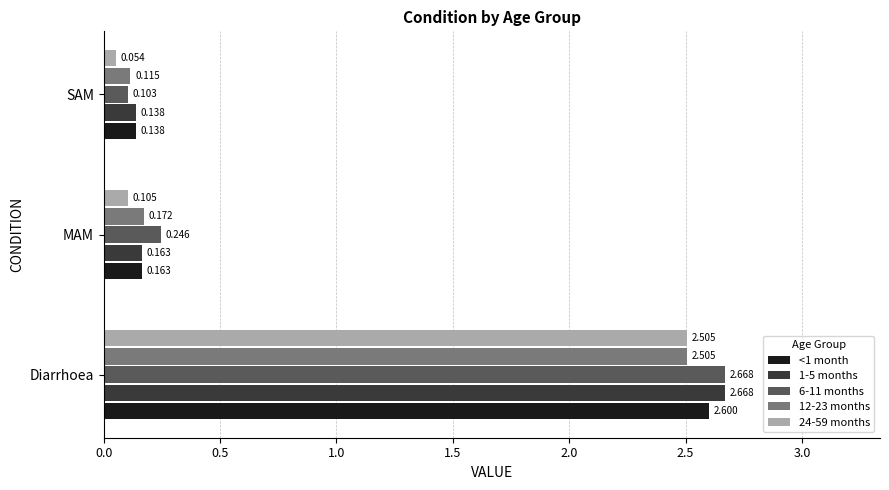

List the labels in order of 6-11 months value, smallest first.

SAM, MAM, Diarrhoea